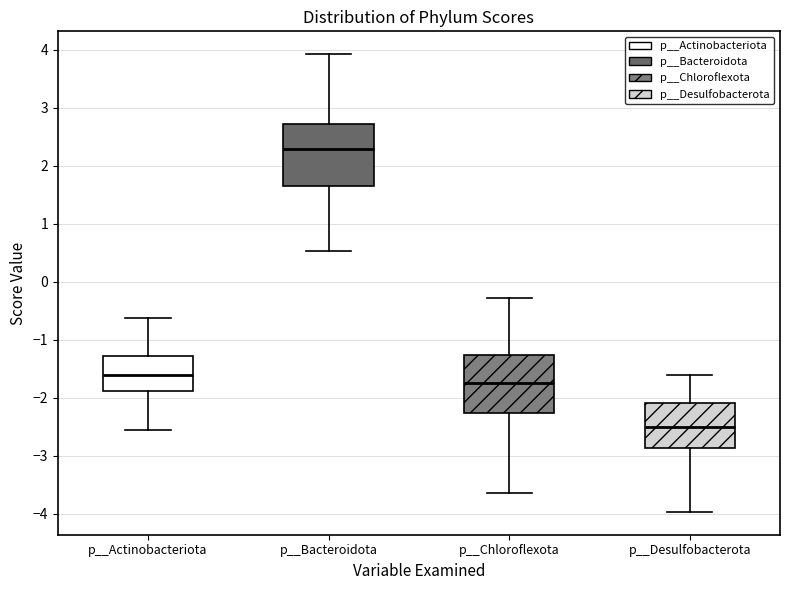

Which box's median line is the lowest?

p__Desulfobacterota